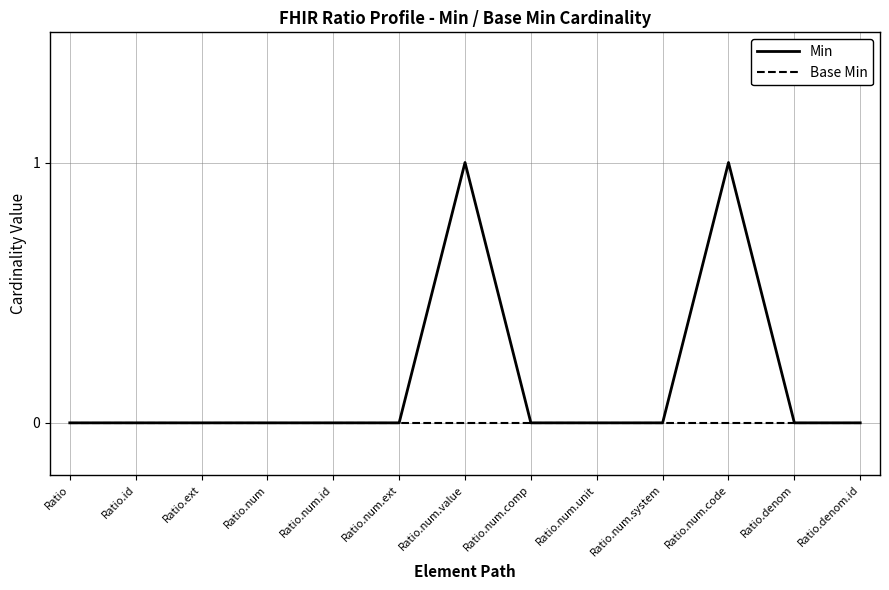

What is the difference between the maximum and minimum values in the Min series?

1